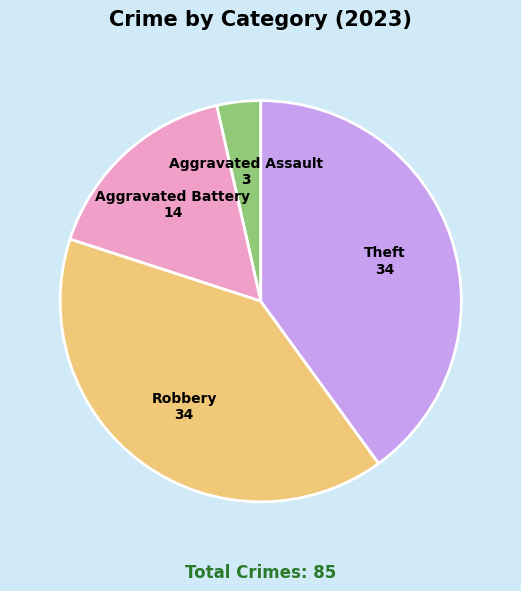

What is the ratio of the value at Robbery to the value at Aggravated Assault?

11.3